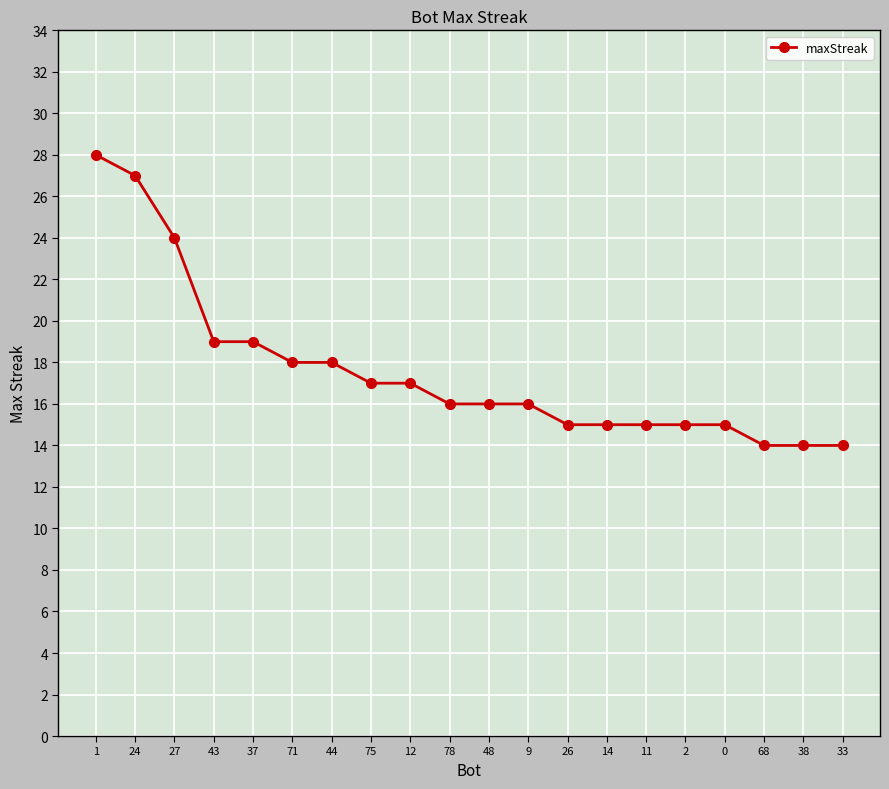

Which label corresponds to the largest value in the chart?

1